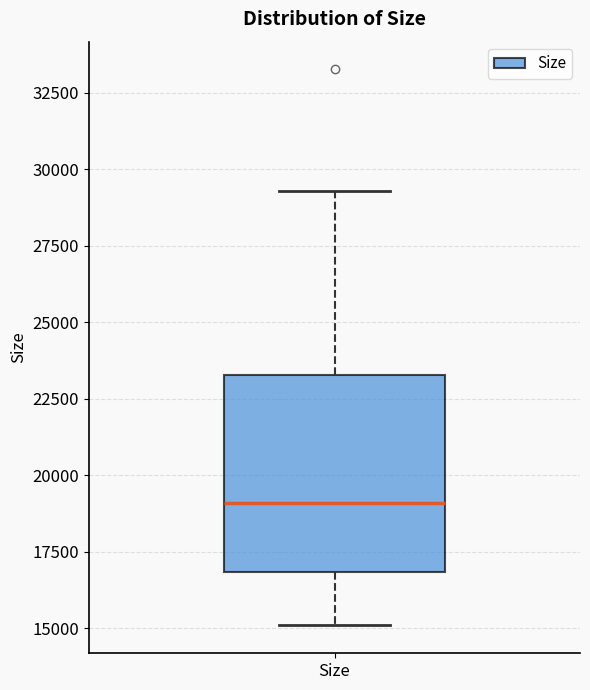

Where is the lower edge of the box for Size on the y-axis? The values are not printed on the chart, so give them approximately, as read against the axis.

17000